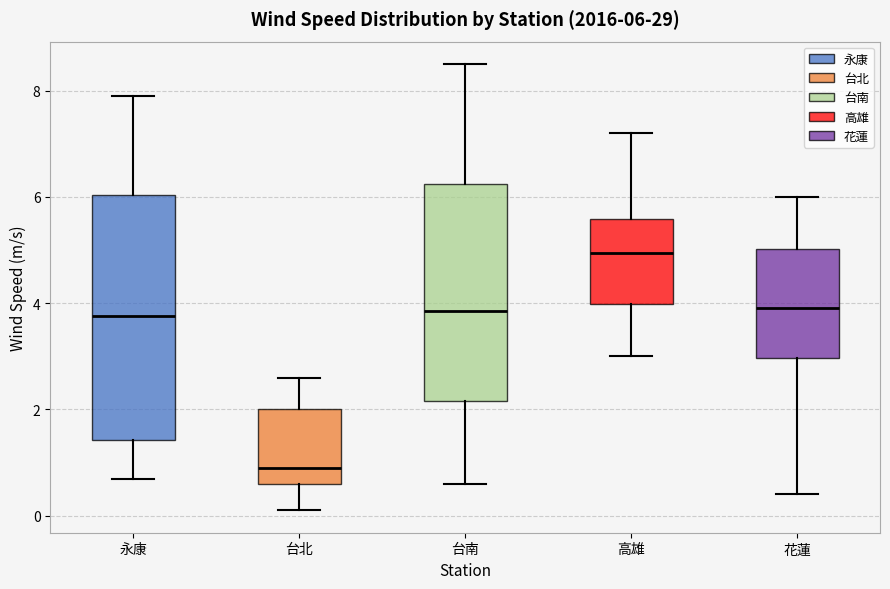

Comparing the boxes themselves (not the whiskers), which one is the tallest?

永康